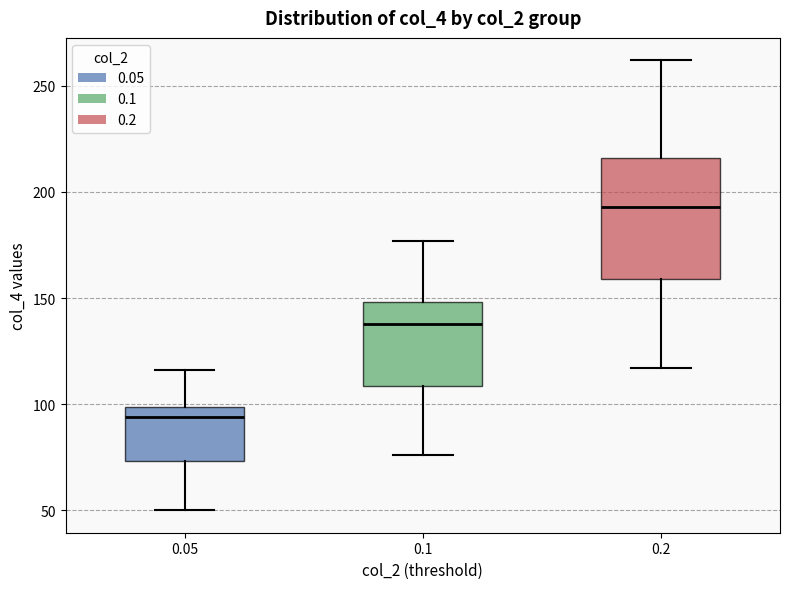

Where does the median line of the box at x = 0.2 sit on the y-axis? The values are not printed on the chart, so give them approximately, as read against the axis.

195